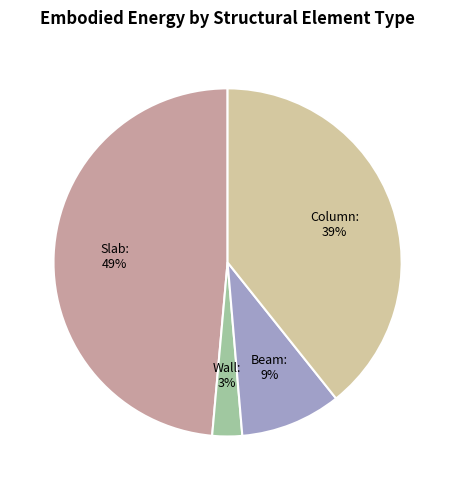

To the nearest percent, what is the difference between the largest and smallest slice percentages?

46%